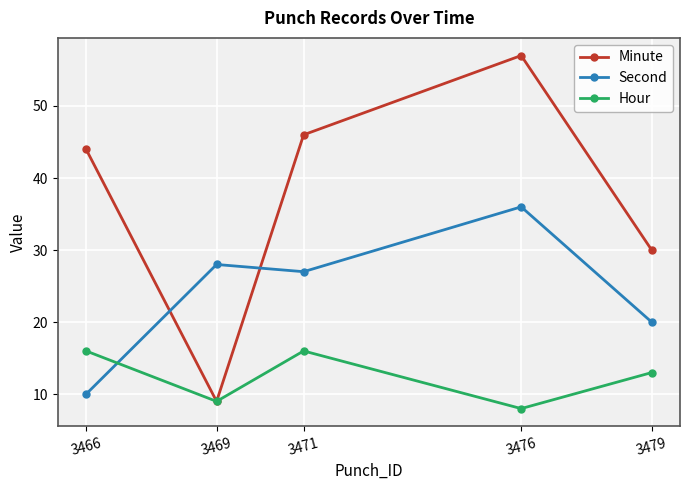

True or false: Hour has a value of 16 at 3466.

True